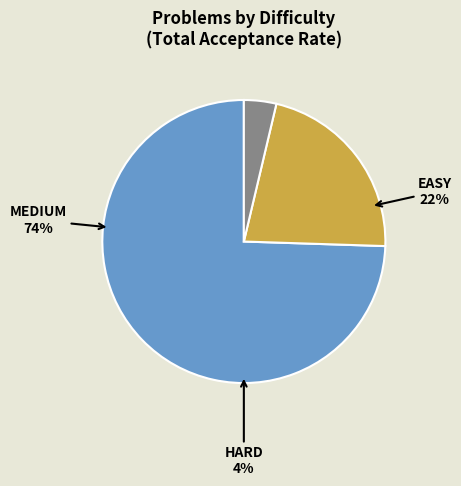

Combined, do HARD and 6 account for over 50%?

No